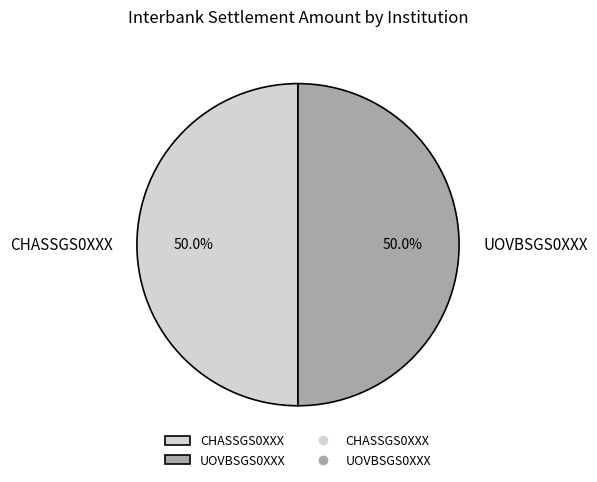

The UOVBSGS0XXX slice represents 62% of the pie. True or false?

False